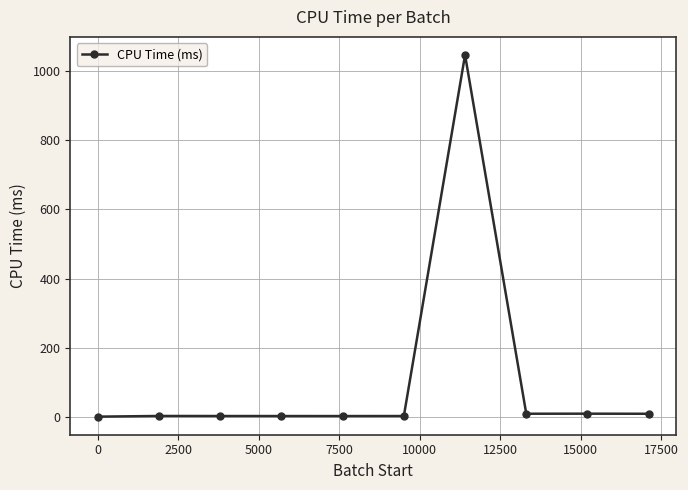

What is the maximum value shown in the chart?

1047.2